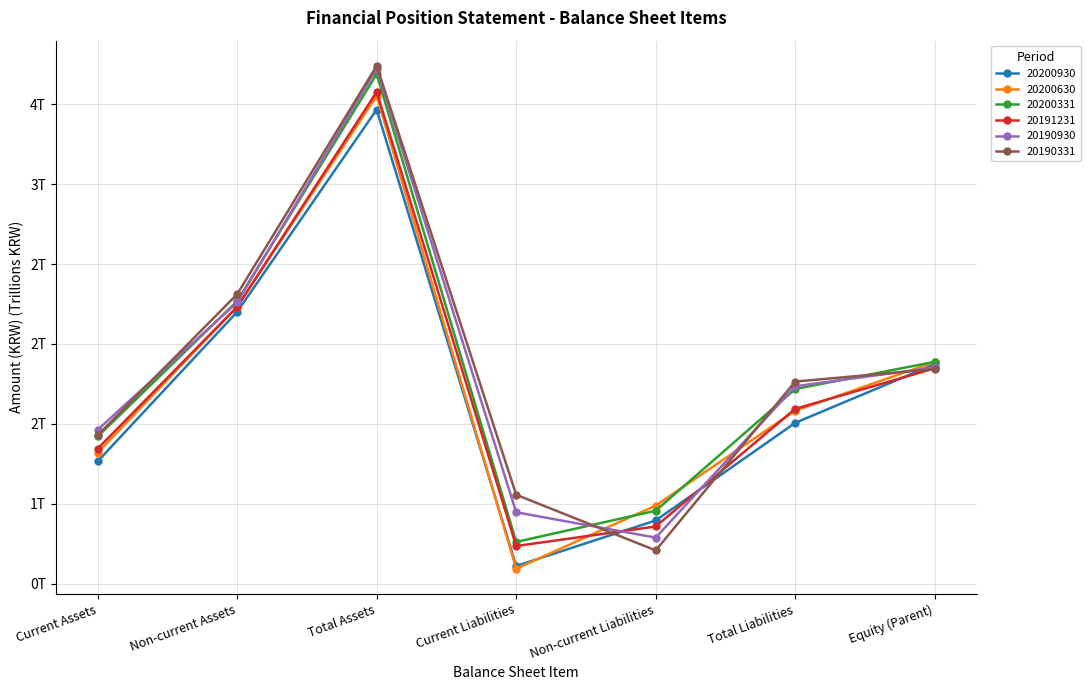

Does the chart have visible grid lines?

Yes